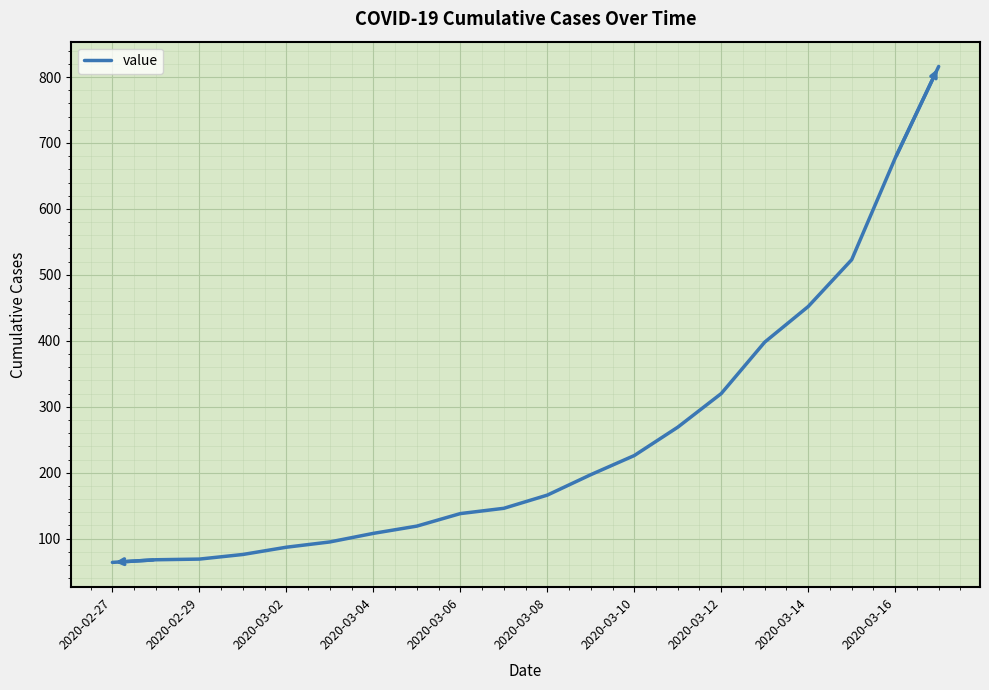

What is the greatest value displayed?

816